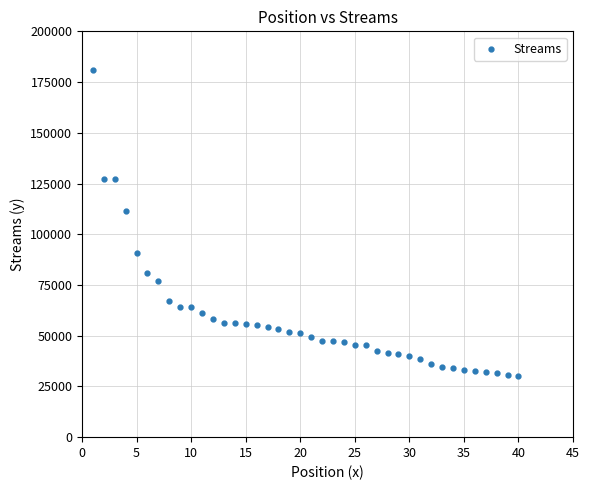

What is the range of X values (max minus min)?

39